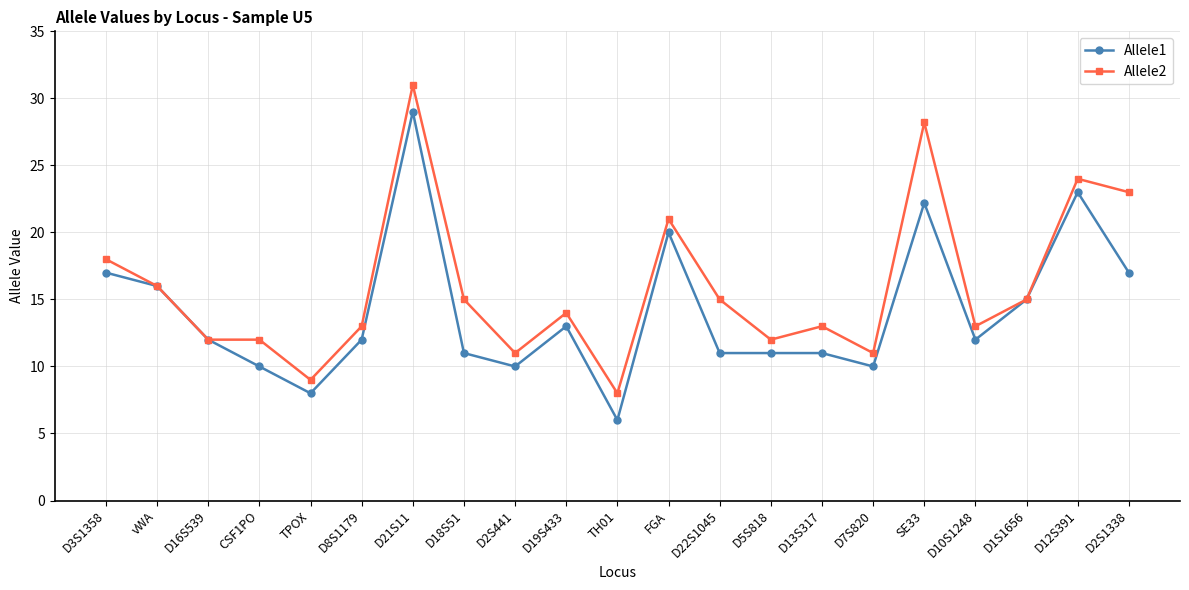

Reading left to right, list all the values displayed in this chart.

Allele1: D3S1358=17.0	vWA=16.0	D16S539=12.0	CSF1PO=10.0	TPOX=8.0	D8S1179=12.0	D21S11=29.0	D18S51=11.0	D2S441=10.0	D19S433=13.0	TH01=6.0	FGA=20.0	D22S1045=11.0	D5S818=11.0	D13S317=11.0	D7S820=10.0	SE33=22.2	D10S1248=12.0	D1S1656=15.0	D12S391=23.0	D2S1338=17.0
Allele2: D3S1358=18.0	vWA=16.0	D16S539=12.0	CSF1PO=12.0	TPOX=9.0	D8S1179=13.0	D21S11=31.0	D18S51=15.0	D2S441=11.0	D19S433=14.0	TH01=8.0	FGA=21.0	D22S1045=15.0	D5S818=12.0	D13S317=13.0	D7S820=11.0	SE33=28.2	D10S1248=13.0	D1S1656=15.0	D12S391=24.0	D2S1338=23.0